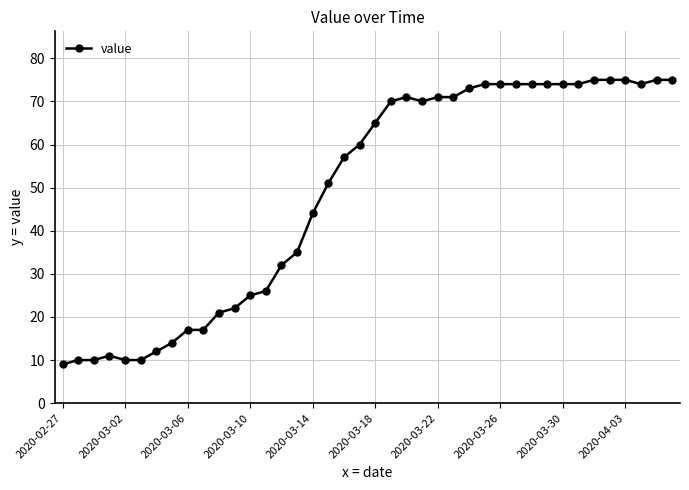

What is the maximum value shown in the chart?

75